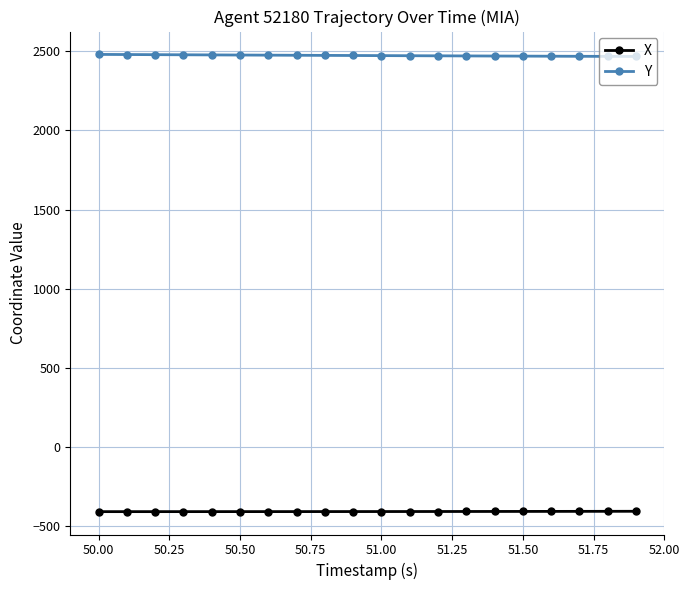

What is the sum of all Y values?

49454.8